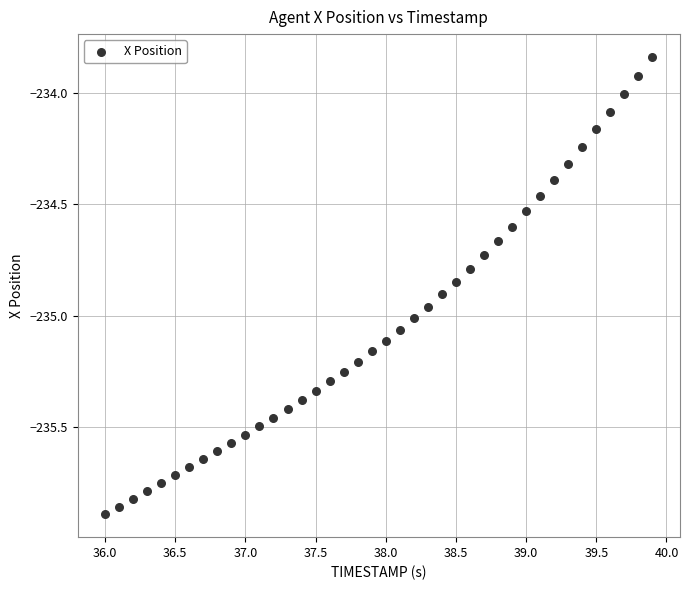

What is the range of X values (max minus min)?

3.9